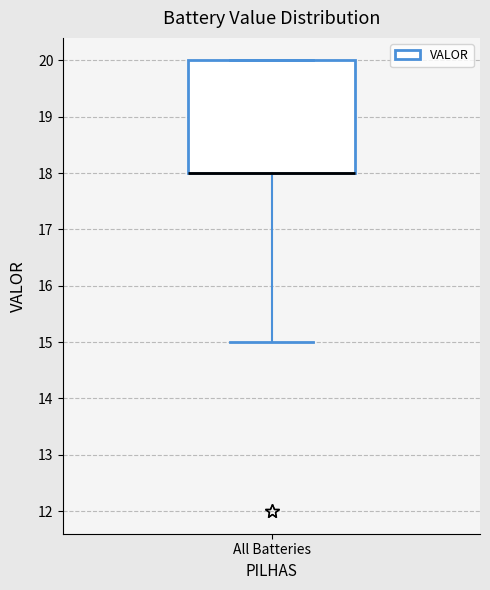

Read this box plot against the y-axis: the position of the median line, the range covered by the box, and the ends of both whiskers. The values are not printed on the chart, so give them approximately, as read against the axis.

median 18 (drawn on the box's lower edge), box 18 to 20, whiskers 15 to 20